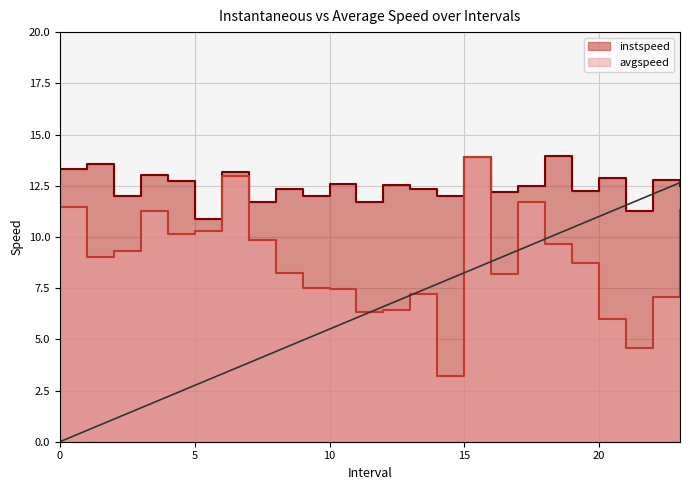

Rank the series by their maximum value, from lowest to highest.

avgspeed, instspeed